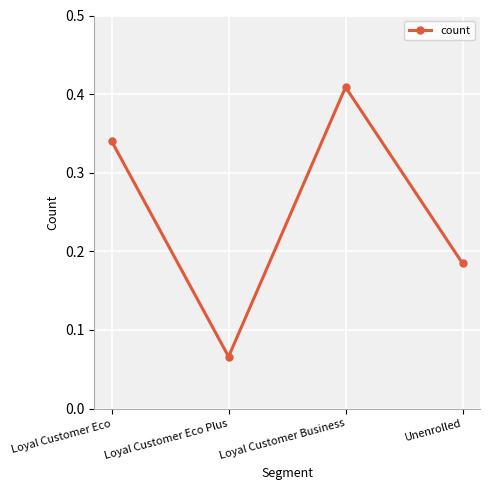

The value at Loyal Customer Business is 0.1. True or false?

False